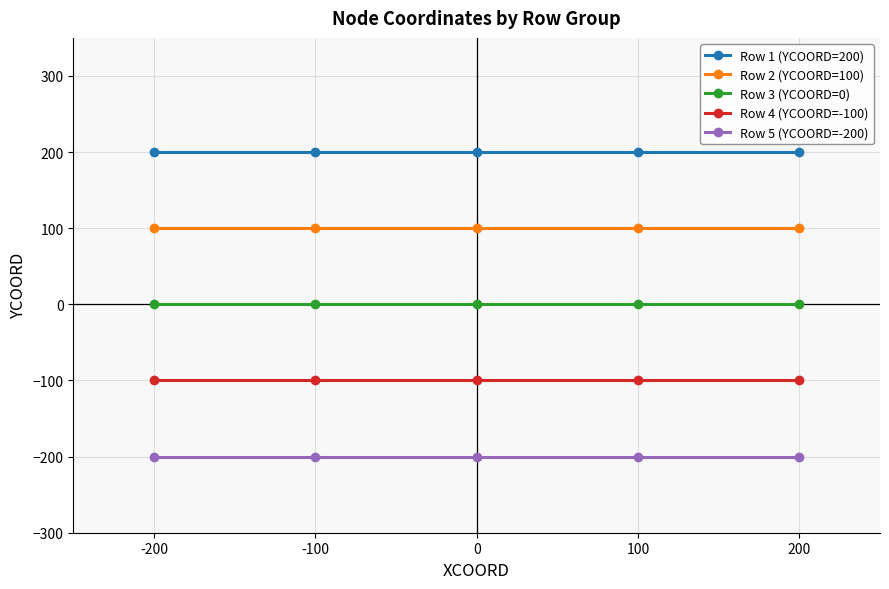

At -200, list the series in order from smallest to largest.

Row 5 (YCOORD=-200), Row 4 (YCOORD=-100), Row 3 (YCOORD=0), Row 2 (YCOORD=100), Row 1 (YCOORD=200)